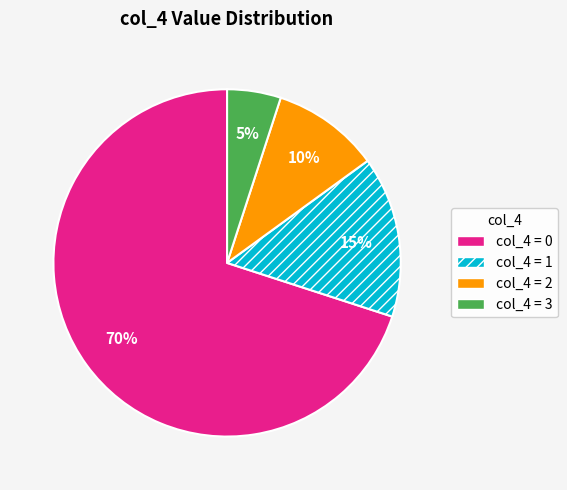

Count the number of slices in the pie.

4